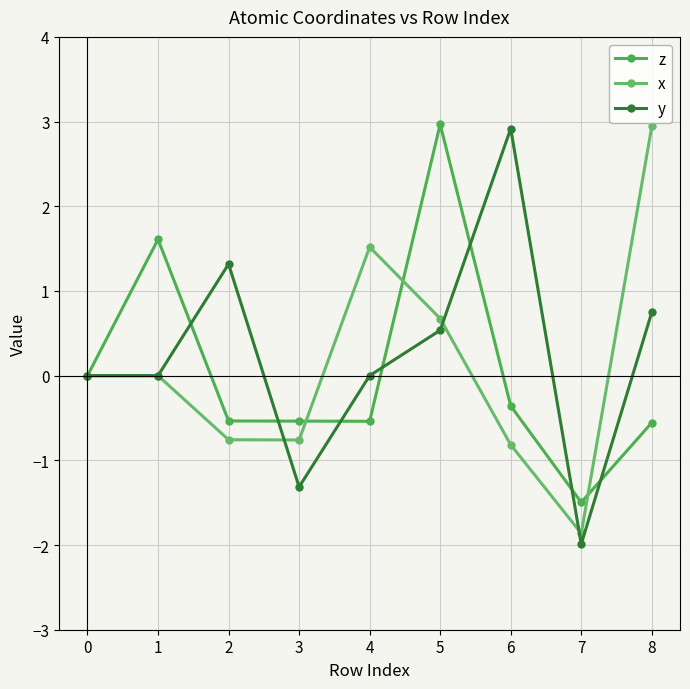

True or false: x and y cross at least once.

True